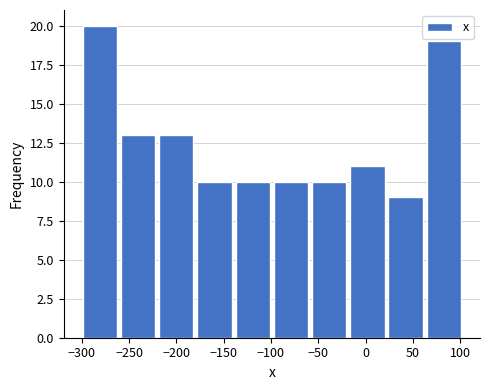

Reading left to right, transcribe this chart: for each bar, give the range it covers on the x-axis and its height. Neither the bar edges nor the heights are printed on the chart, so give them approximately, as read against the axes.

-300 to -260: 20
-260 to -220: 13
-220 to -180: 13
-180 to -140: 10
-140 to -100: 10
-100 to -60: 10
-60 to -20: 10
-20 to 20: 11
20 to 65: 9
65 to 105: 19